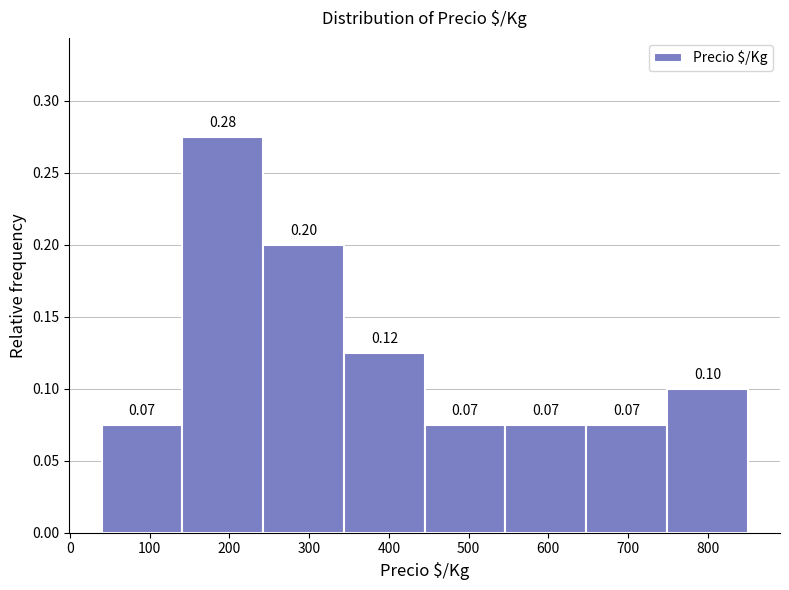

Over which range of the x-axis is the bar tallest?

140 to 240